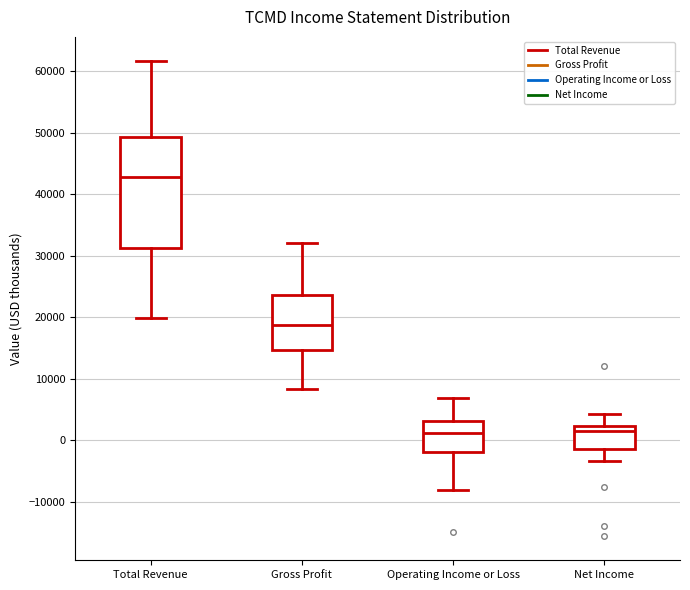

Which box's median line is the highest?

Total Revenue